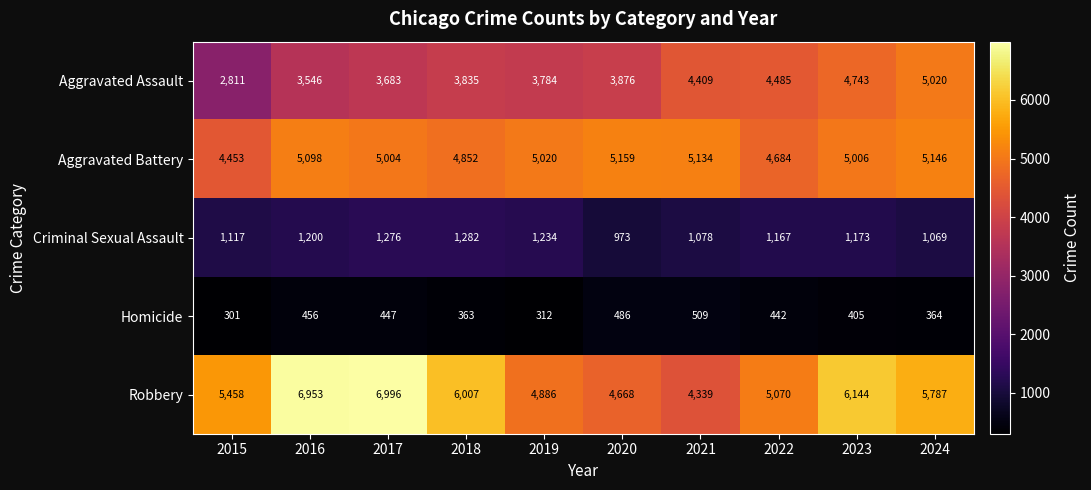

Which series has the widest spread of values?

Robbery